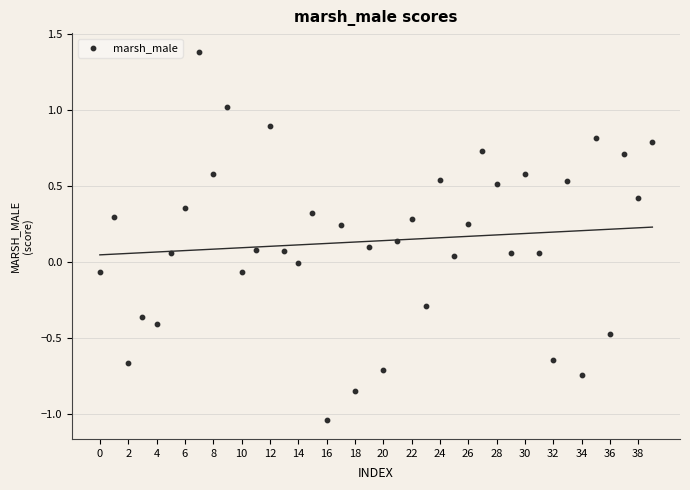

What is the range of Y values (max minus min)?

2.4